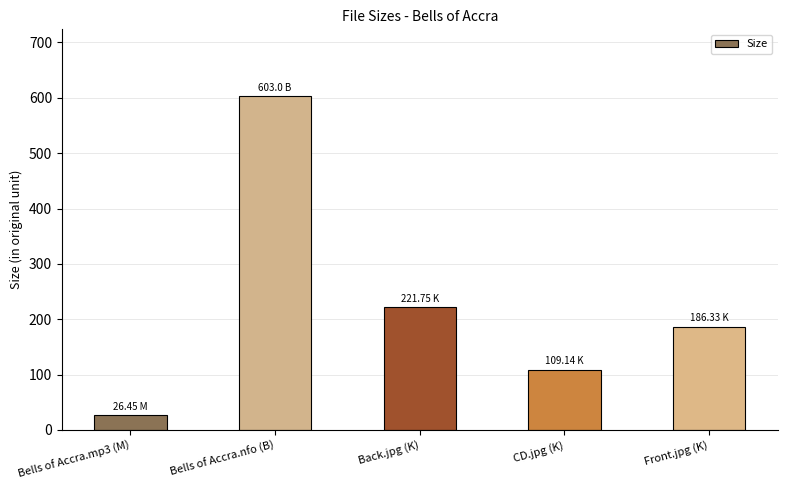

Rank the categories by value from highest to lowest.

Bells of Accra.nfo (B), Back.jpg (K), Front.jpg (K), CD.jpg (K), Bells of Accra.mp3 (M)